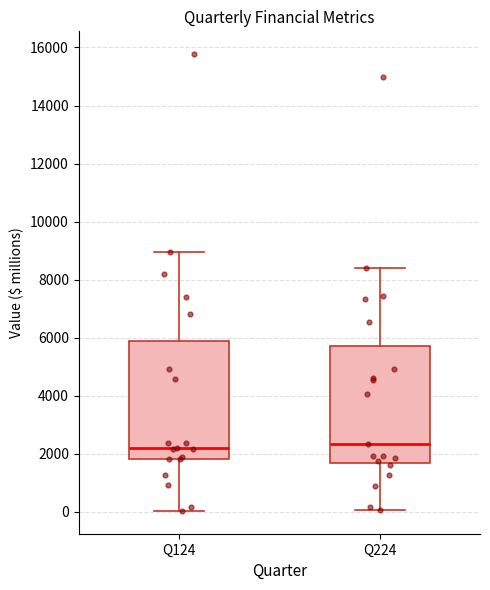

Reading left to right, read every box against the y-axis: the position of its median line, the range the box covers, and the ends of its whiskers. The values are not printed on the chart, so give them approximately, as read against the axis.

Q124: median 2200, box 1800 to 5800, whiskers 0 to 9000
Q224: median 2400, box 1600 to 5800, whiskers 0 to 8400